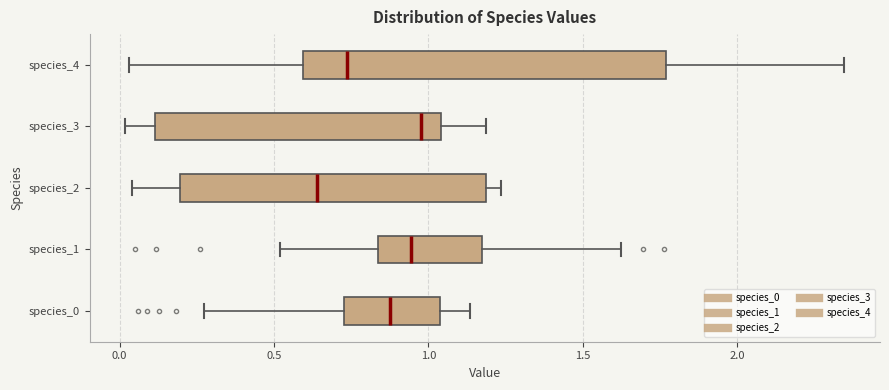

Reading bottom to top, transcribe this box plot: for each box, give where its median line is, the range the box spans, and where its two whiskers end, as read against the x-axis. The values are not printed on the chart, so give them approximately, as read against the axis.

species_0: median 0.90, box 0.75 to 1.05, whiskers 0.25 to 1.15
species_1: median 0.95, box 0.85 to 1.15, whiskers 0.50 to 1.60
species_2: median 0.65, box 0.20 to 1.20, whiskers 0.05 to 1.25
species_3: median 1.00, box 0.10 to 1.05, whiskers 0.00 to 1.20
species_4: median 0.75, box 0.60 to 1.75, whiskers 0.05 to 2.35